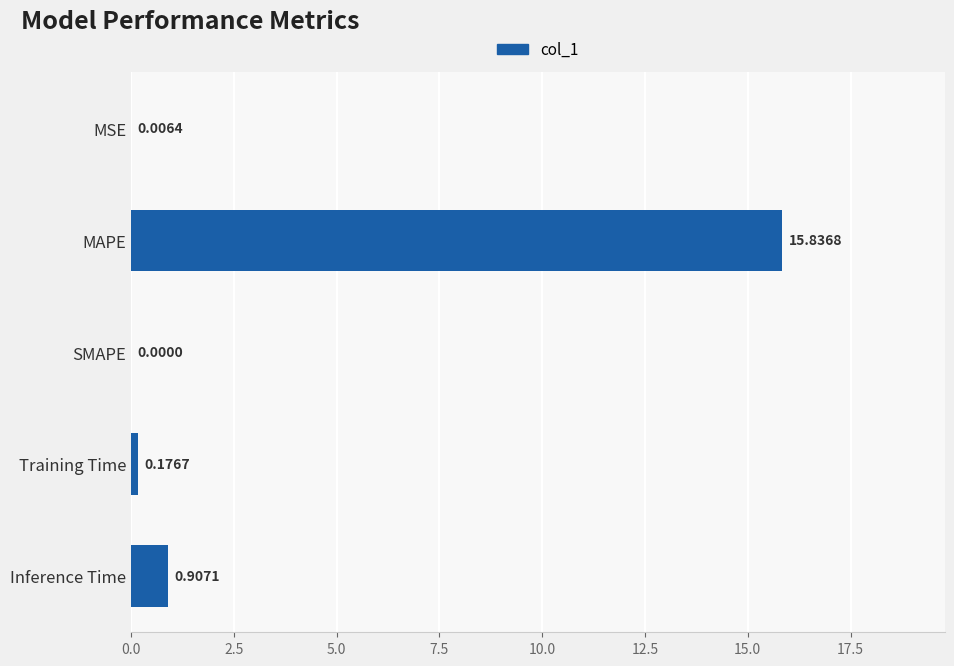

What is the average value?

3.4